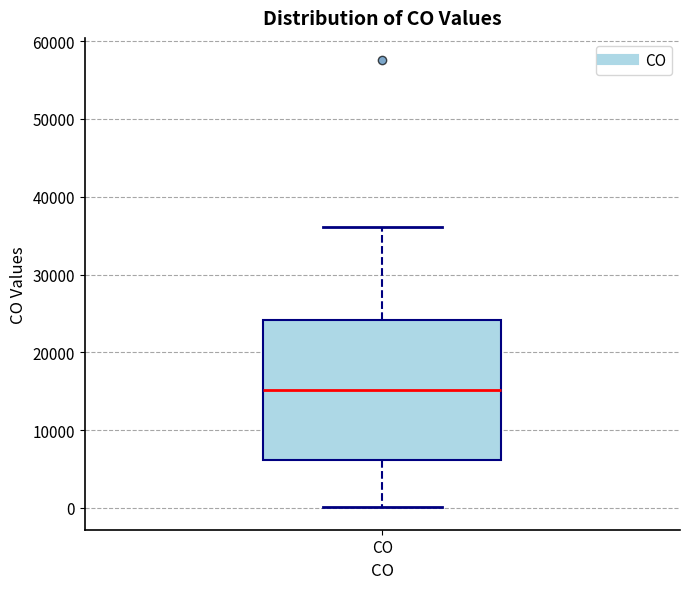

Transcribe this box plot: give where the median line is, the range the box spans, and where the two whiskers end, as read against the y-axis. The values are not printed on the chart, so give them approximately, as read against the axis.

median 15000, box 6000 to 24000, whiskers 0 to 36000